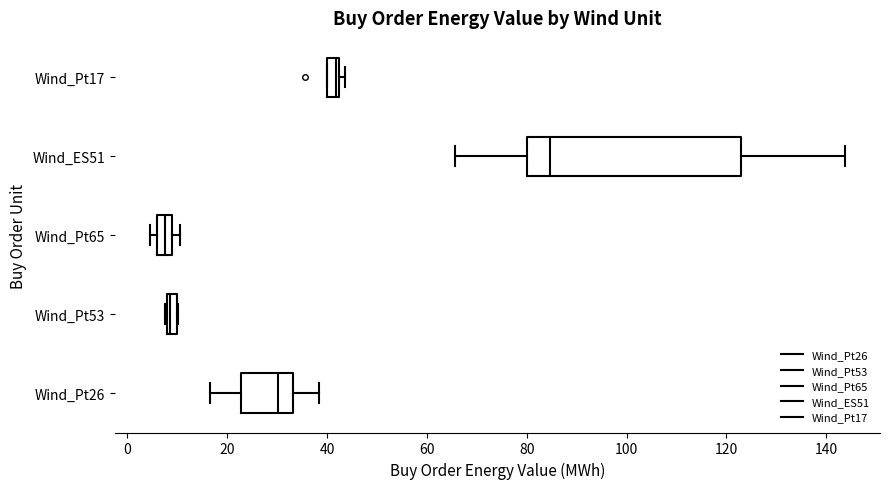

Where is the left edge of the box for Wind_Pt53 on the x-axis? The values are not printed on the chart, so give them approximately, as read against the axis.

8